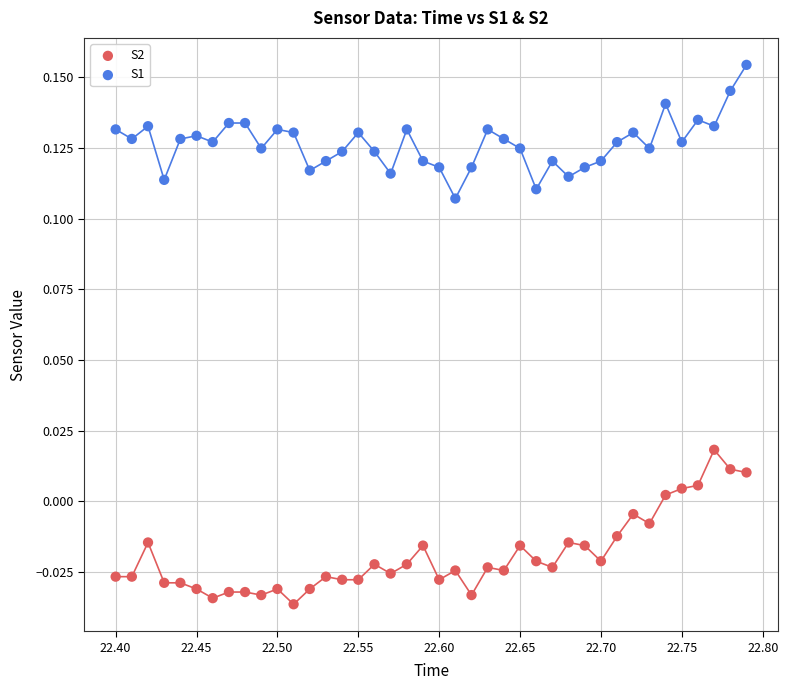

Across all data points, what is the range of X values (max minus min)?

0.4